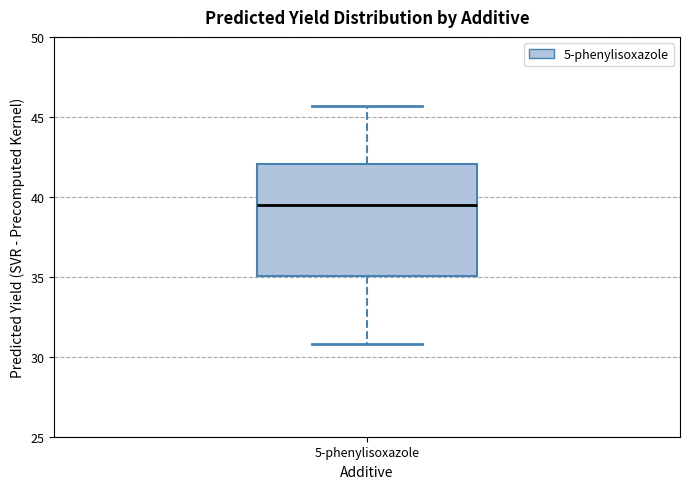

Read this box plot against the y-axis: the position of the median line, the range covered by the box, and the ends of both whiskers. The values are not printed on the chart, so give them approximately, as read against the axis.

median 39.5, box 35.0 to 42.0, whiskers 31.0 to 45.5